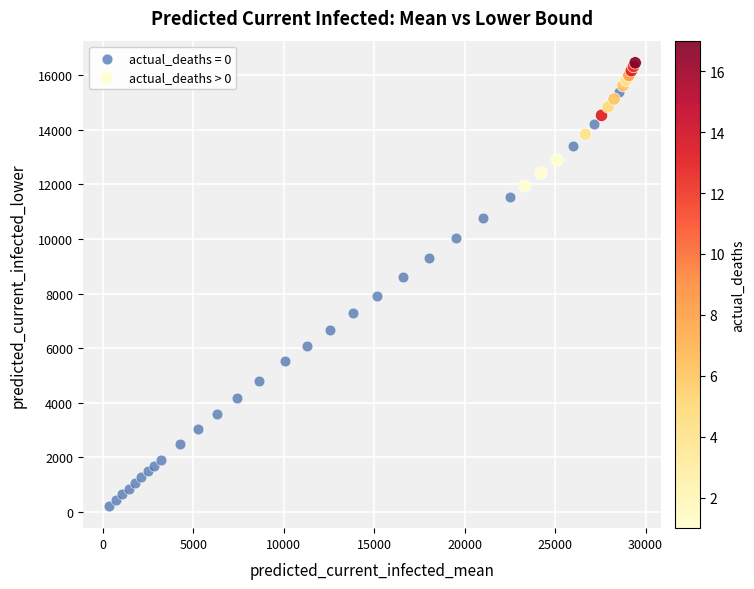

Which series contains the lowest Y value?

actual_deaths = 0